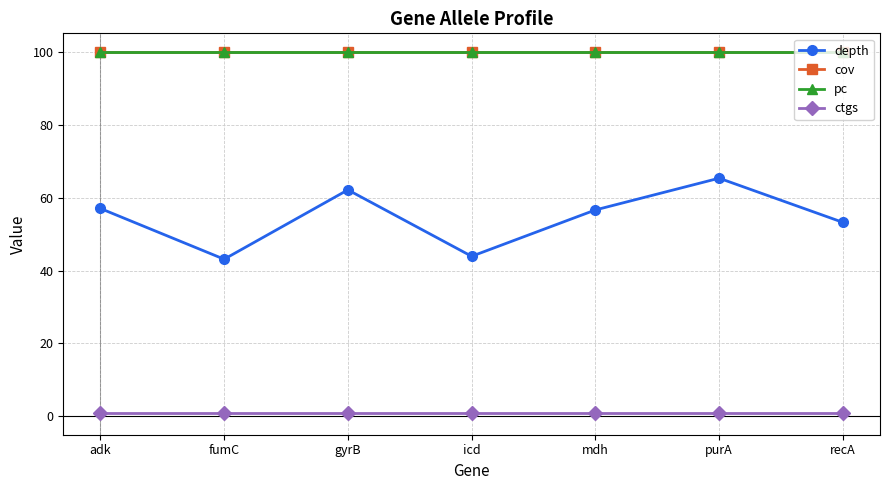

The cov series shows 100.0 at recA. True or false?

True